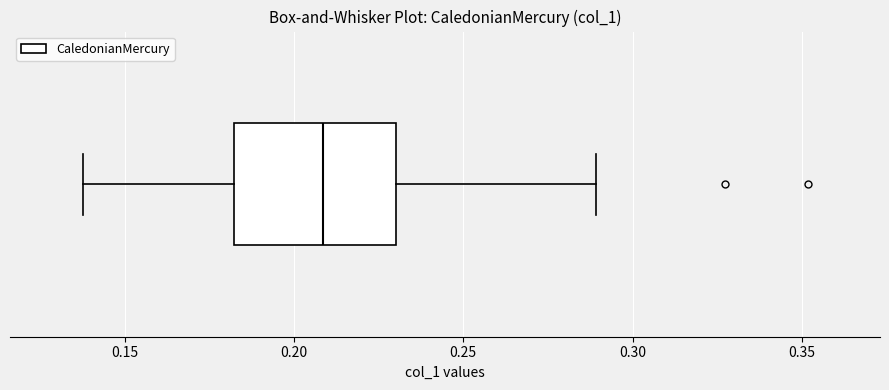

Where does the left whisker of the box end on the x-axis? The values are not printed on the chart, so give them approximately, as read against the axis.

0.135